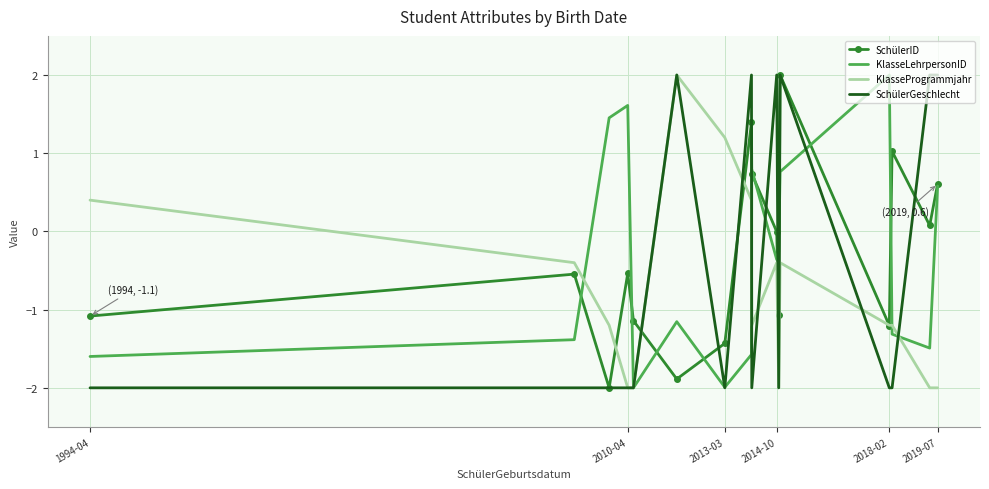

What is the lowest value of the SchülerID series?

-2.0